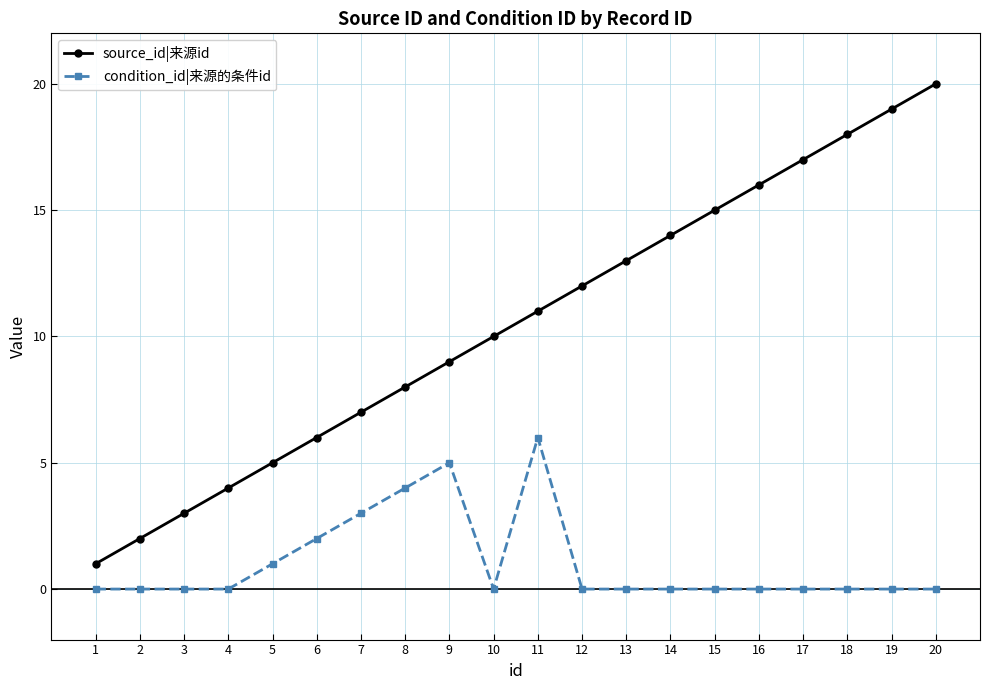

Is the value of condition_id|来源的条件id at 7 greater than the value of source_id|来源id at 17?

No